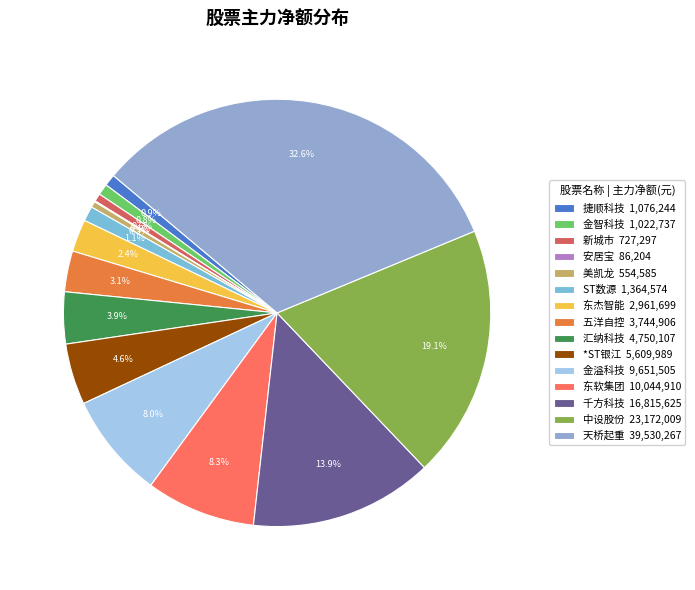

The 汇纳科技 slice represents 15% of the pie. True or false?

False